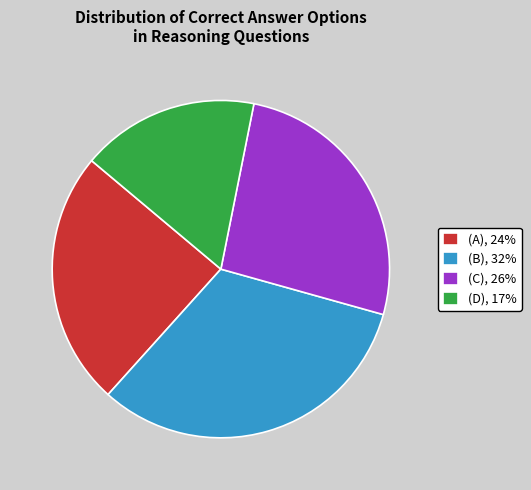

Which slice is the smallest?

(D), 17%